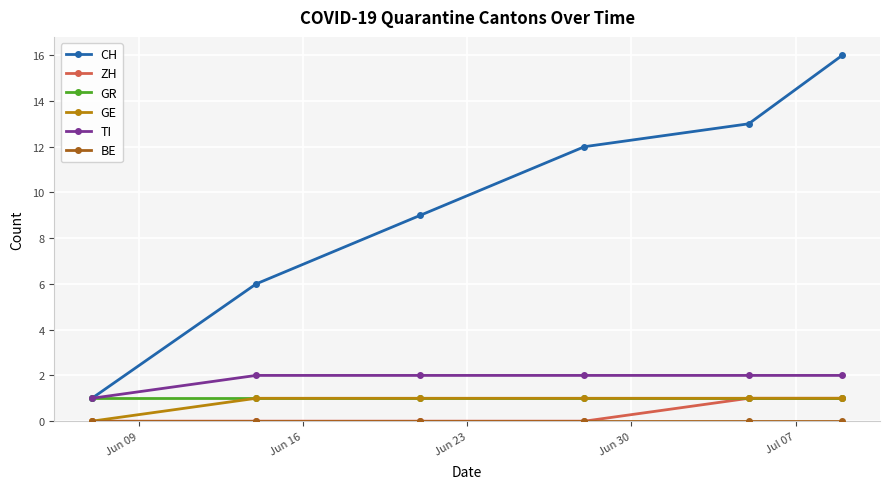

Which series has the largest total across all categories?

CH